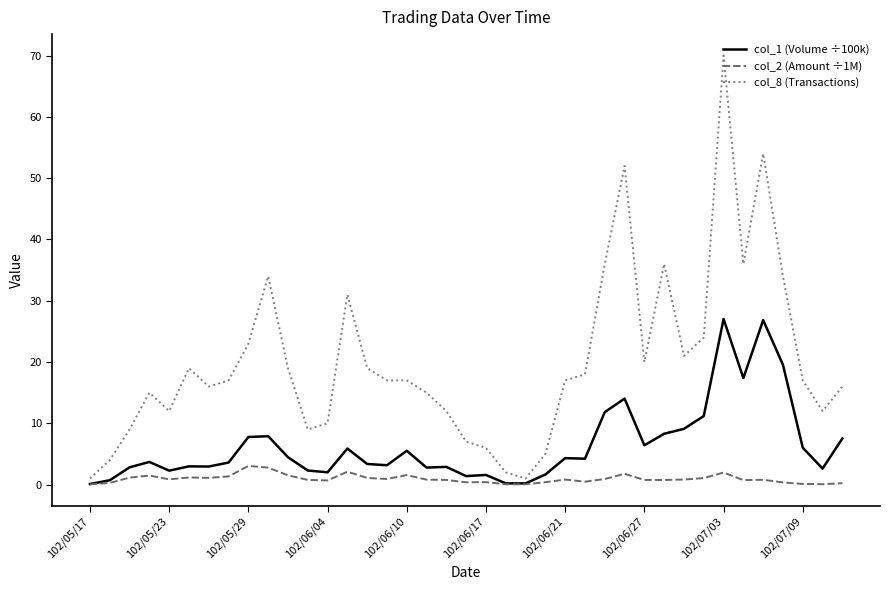

Which series has the largest range (max minus min)?

col_8 (Transactions)